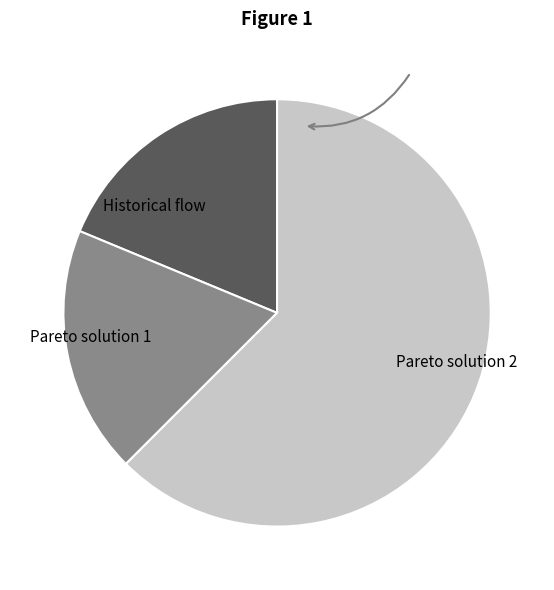

Combined, do Pareto solution 1 and Pareto solution 2 account for over 50%?

Yes